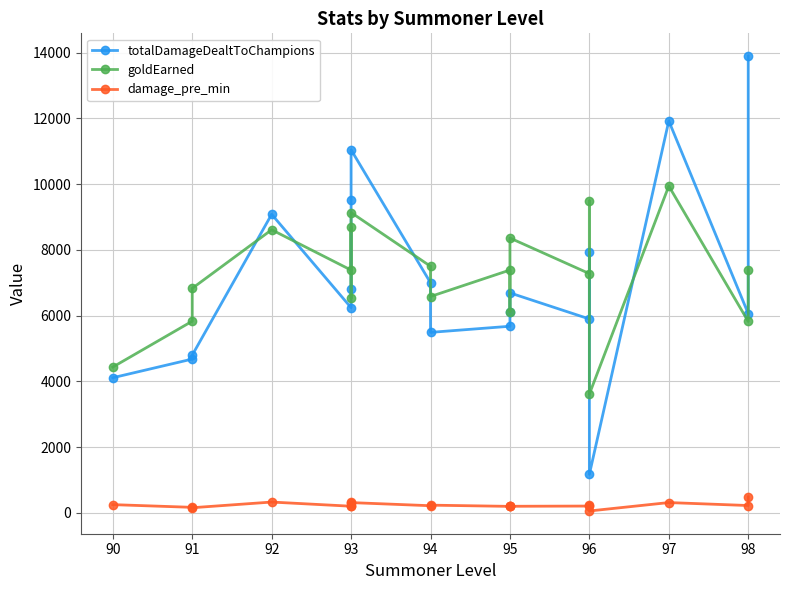

At which category does damage_pre_min reach its first local peak?

92